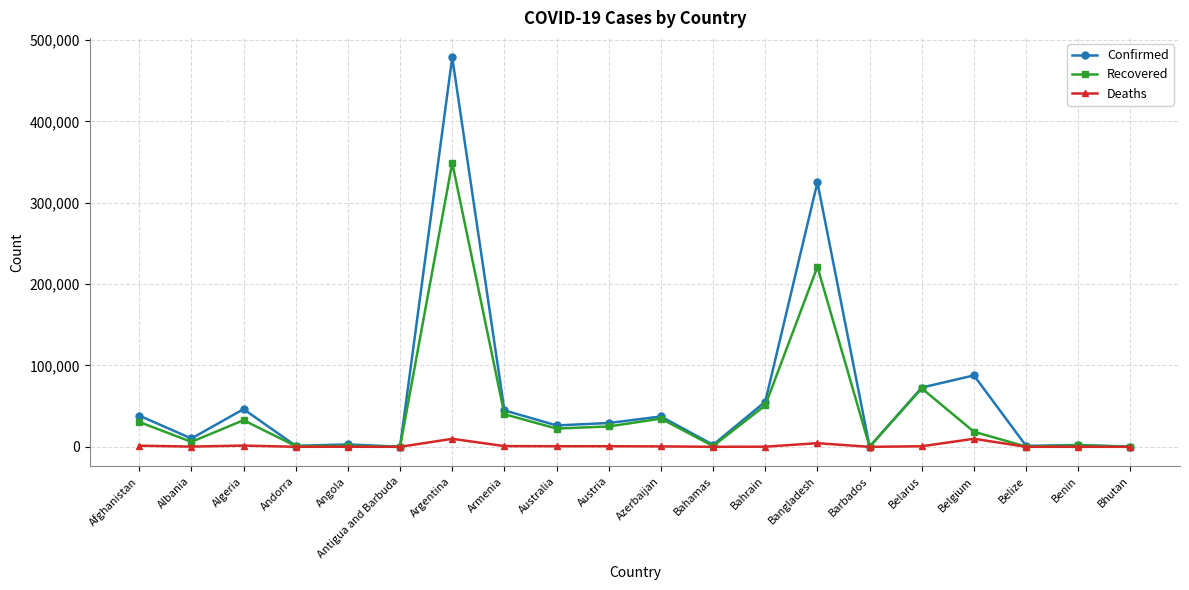

Which series has the largest total across all categories?

Confirmed